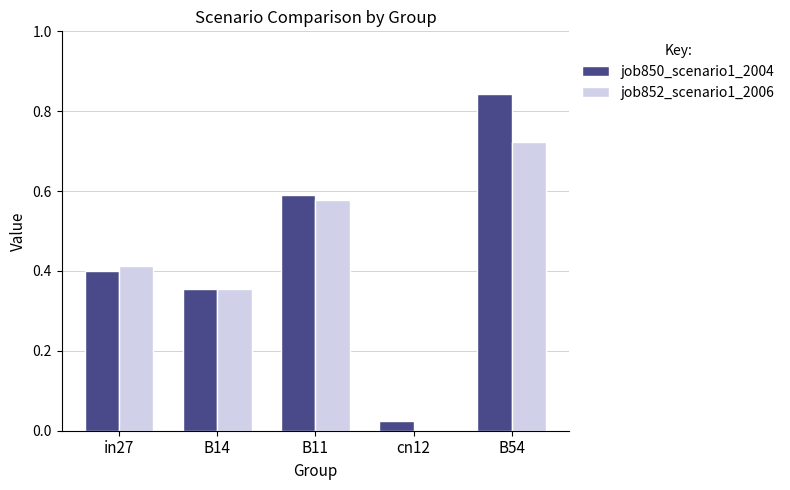

Is the value of job850_scenario1_2004 at B11 greater than the value of job852_scenario1_2006 at in27?

Yes